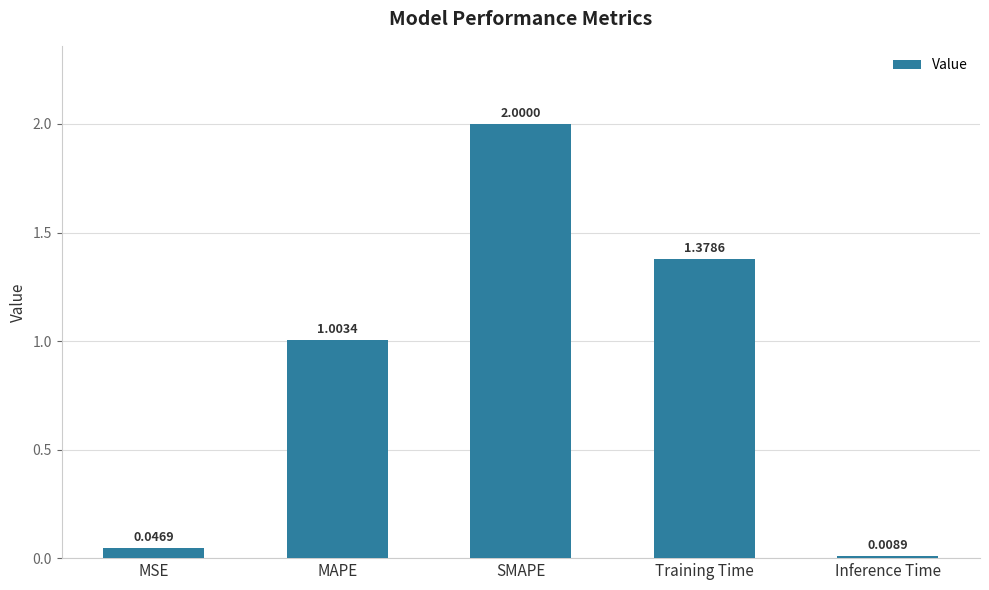

Which label corresponds to the smallest value in the chart?

Inference Time